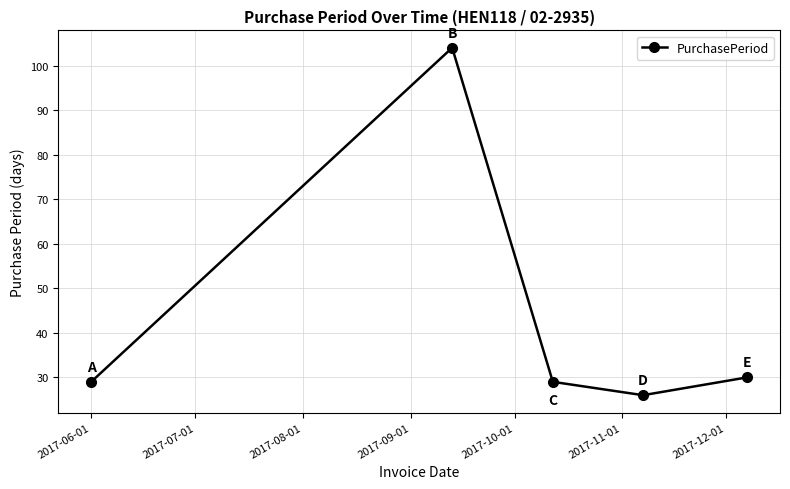

What is the value of the 2nd point from the left?

104